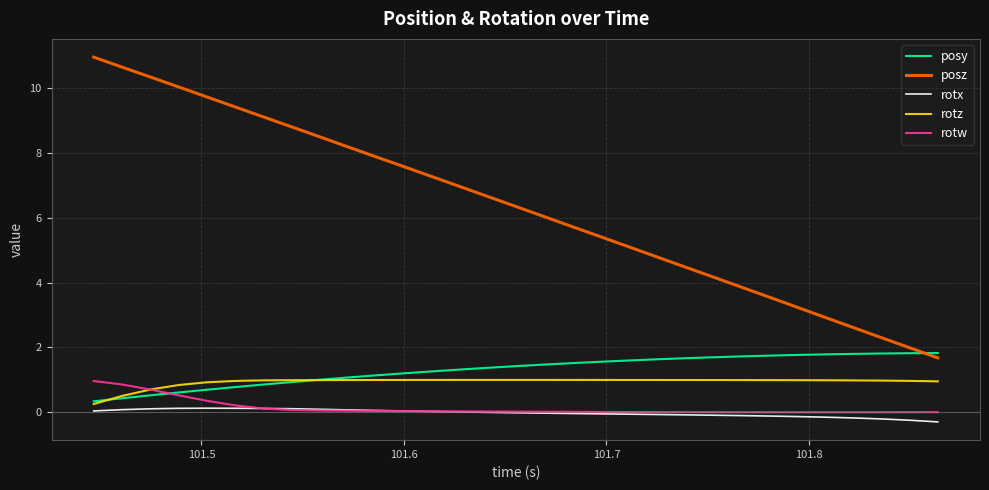

After their last crossing, which series has the higher values: posy or posz?

posy